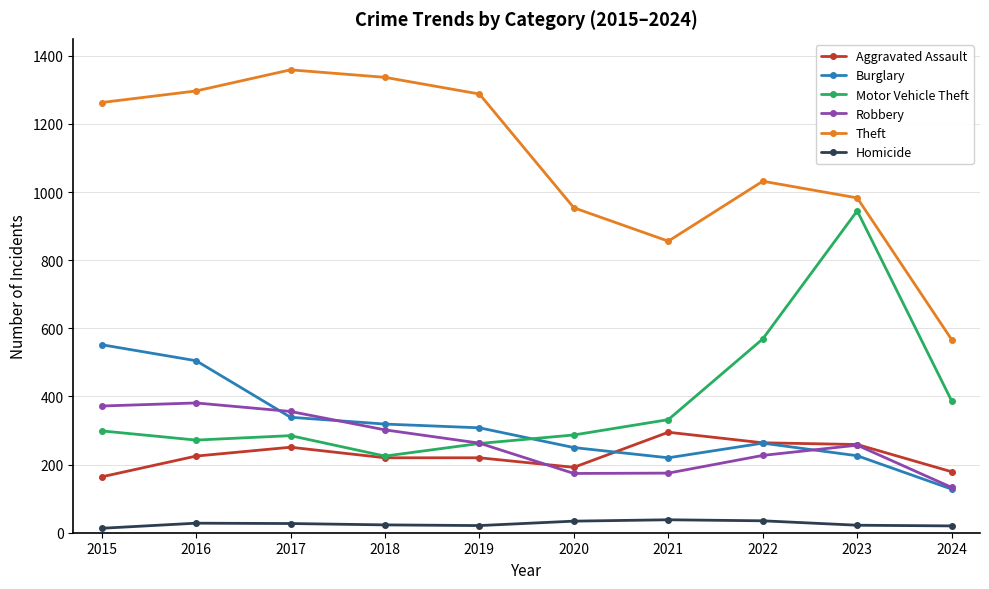

The value of Burglary at 2015 is 188. True or false?

False